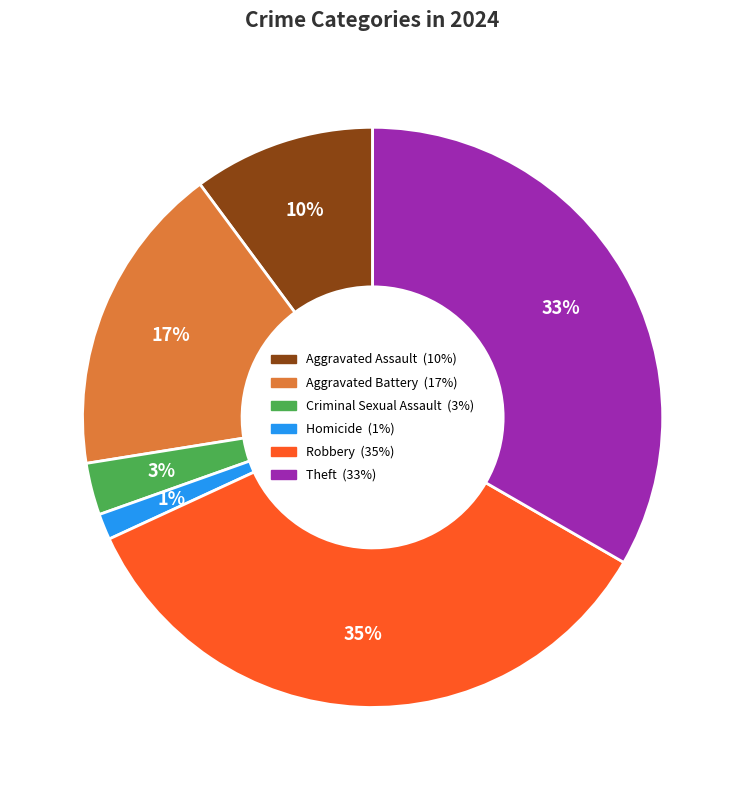

Rank the categories by value from highest to lowest.

Robbery, Theft, Aggravated Battery, Aggravated Assault, Criminal Sexual Assault, Homicide